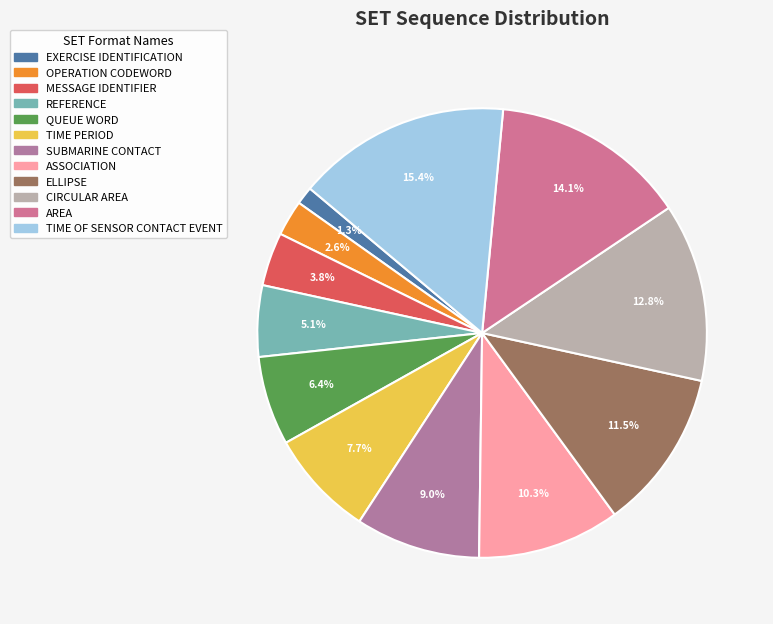

Does EXERCISE IDENTIFICATION account for over 50% of the chart?

No